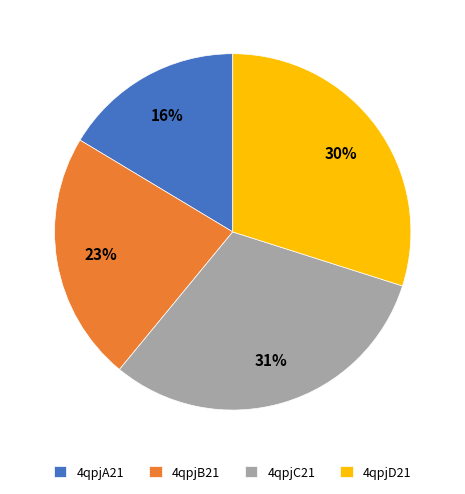

Combined, do 4qpjC21 and 4qpjD21 account for over 50%?

Yes